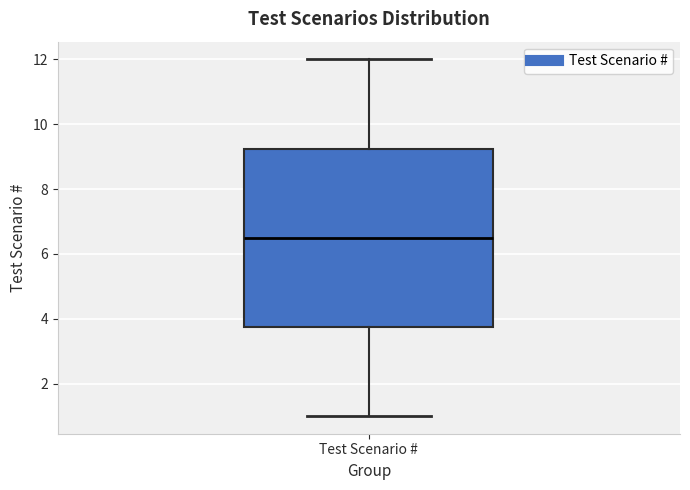

Where does the median line of the box for Test Scenario # sit on the y-axis? The values are not printed on the chart, so give them approximately, as read against the axis.

6.6